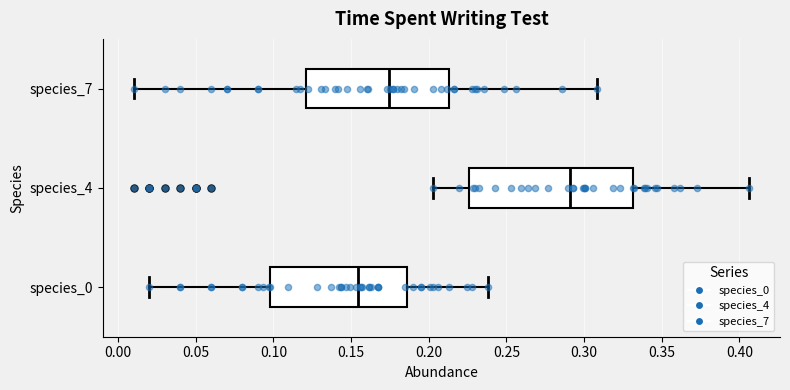

Comparing the boxes themselves (not the whiskers), which one is the widest?

species_4